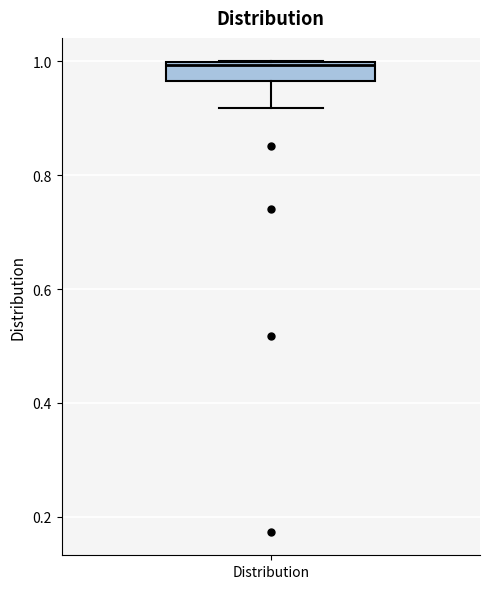

Read this box plot against the y-axis: the position of the median line, the range covered by the box, and the ends of both whiskers. The values are not printed on the chart, so give them approximately, as read against the axis.

median 1.00, box 0.96 to 1.00, whiskers 0.92 to 1.00